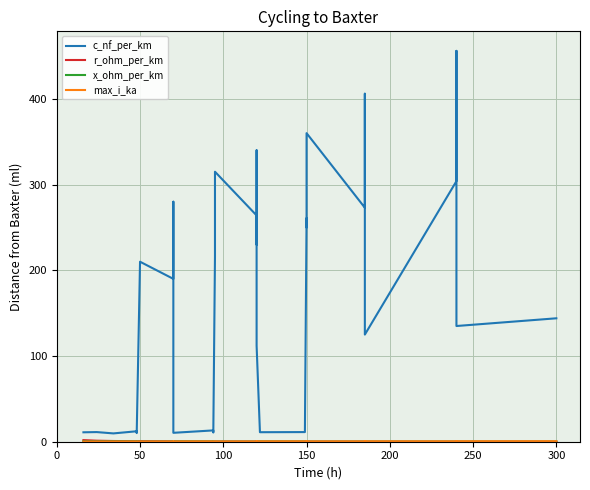

True or false: c_nf_per_km and max_i_ka intersect in this chart.

False